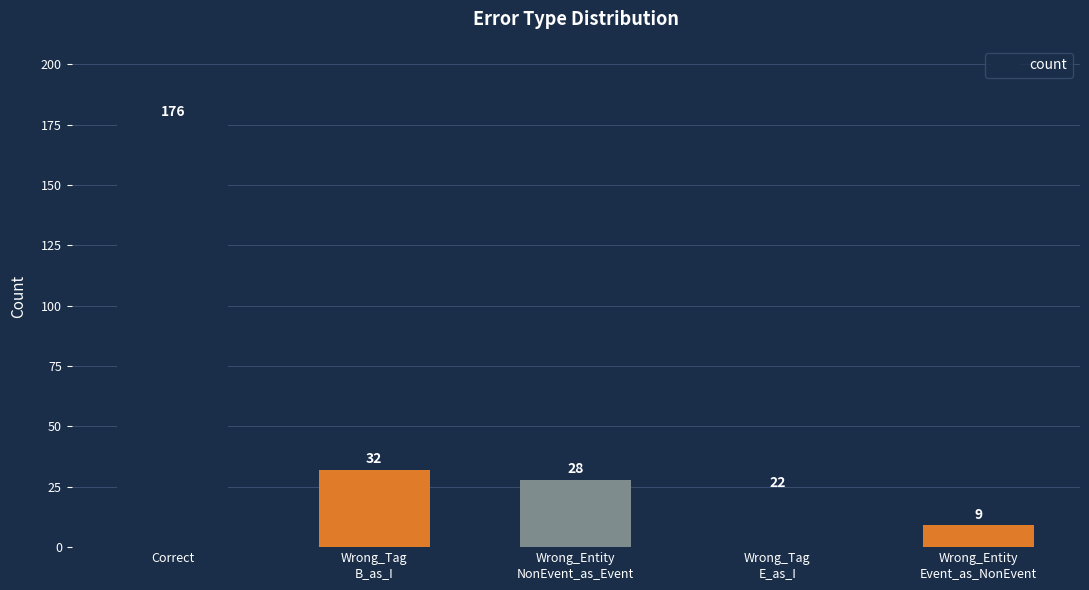

Reading right to left, list all the values displayed in this chart.

9	22	28	32	176